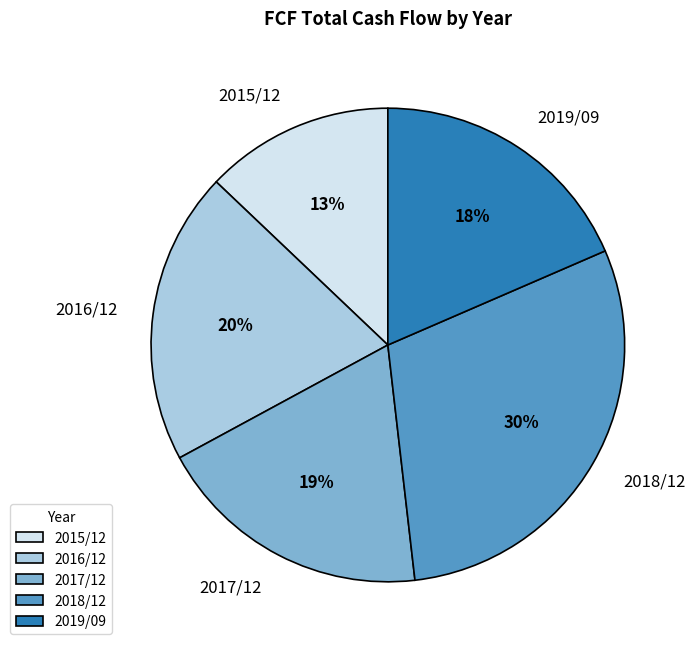

What is the smallest slice in the pie chart?

2015/12